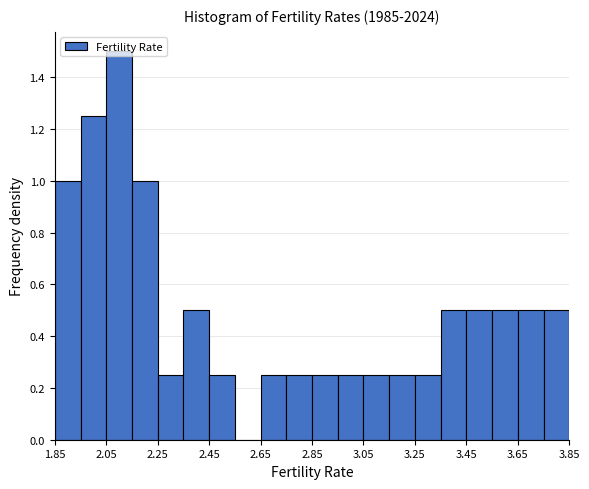

Which range on the x-axis has the tallest bar?

2.05 to 2.15